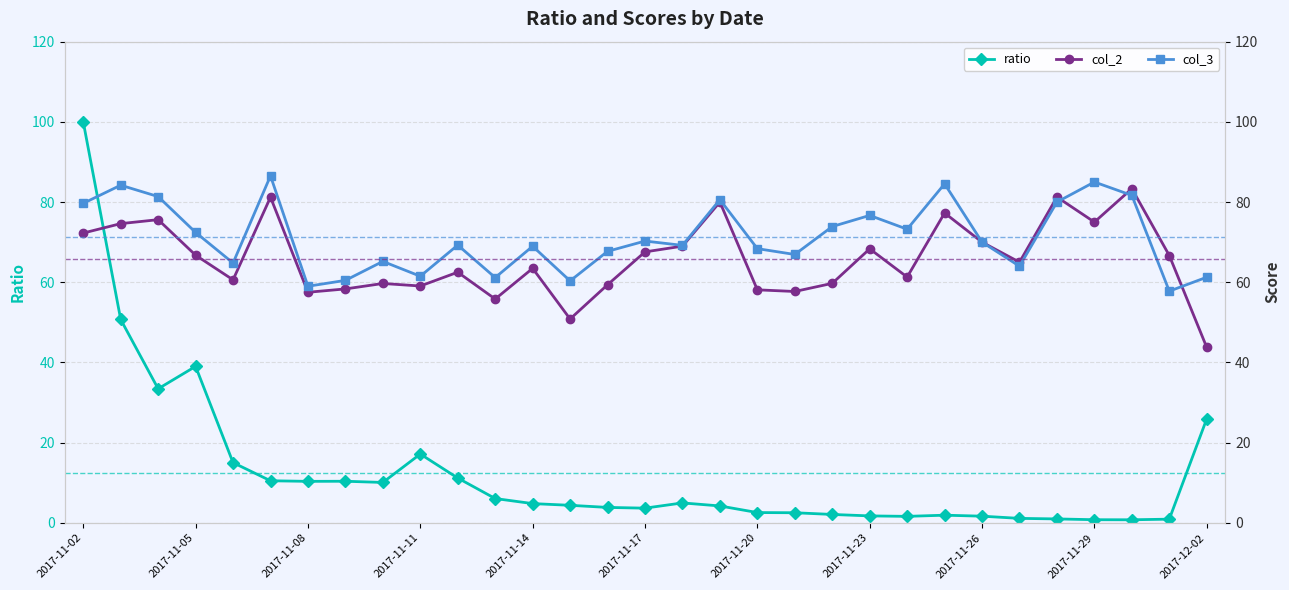

Which series has the widest spread of values?

ratio